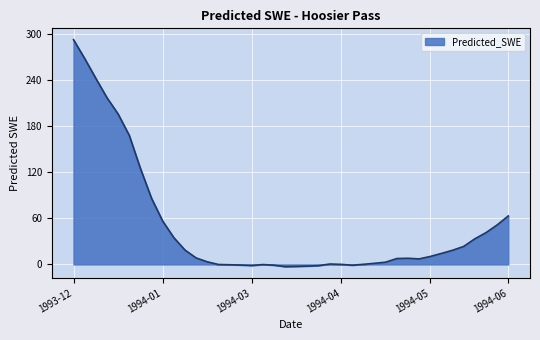

What is the average value?

49.6